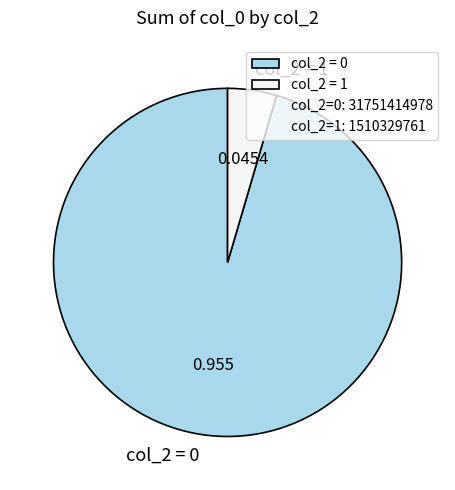

Does any single category account for the majority?

Yes